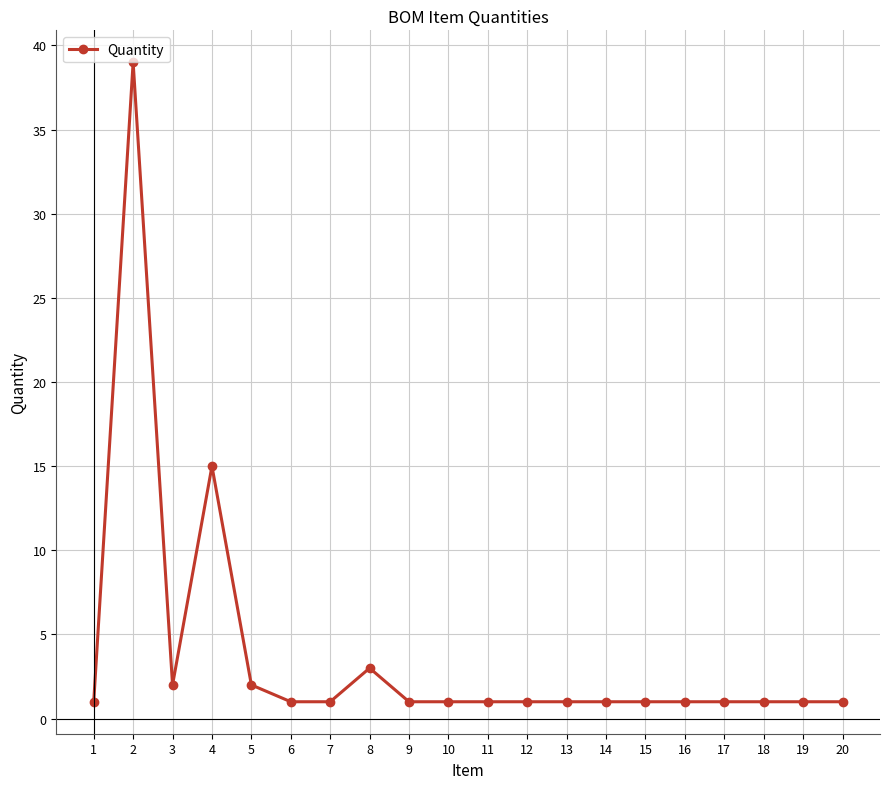

What is the ratio of the value at 7 to the value at 3?

0.5